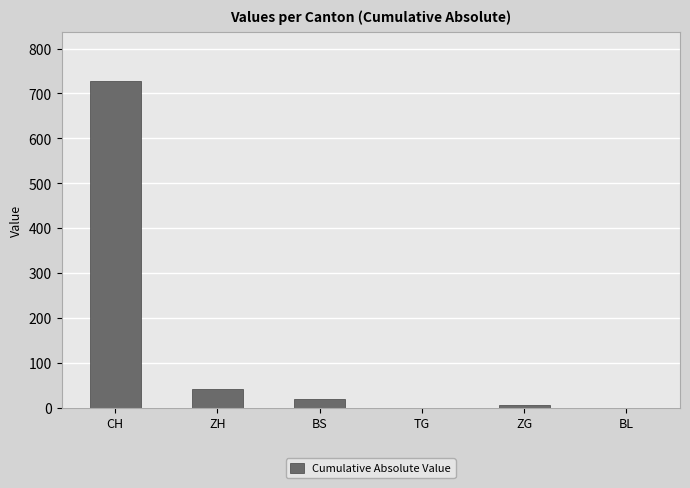

What is the change in value from BS to BL?

-19